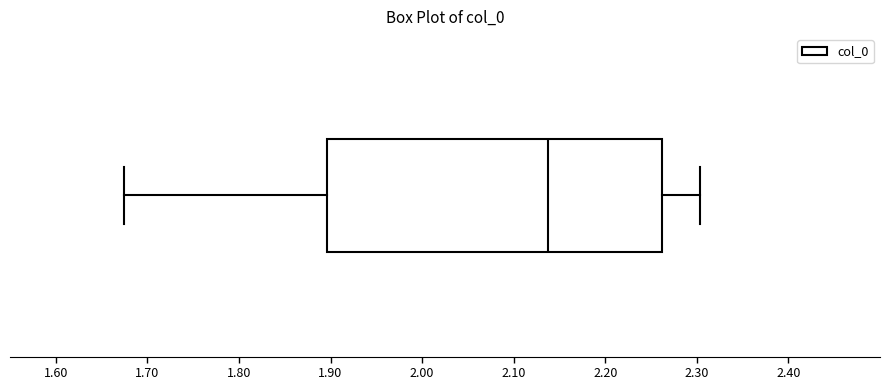

Transcribe this box plot: give where the median line is, the range the box spans, and where the two whiskers end, as read against the x-axis. The values are not printed on the chart, so give them approximately, as read against the axis.

median 2.14, box 1.90 to 2.26, whiskers 1.67 to 2.30